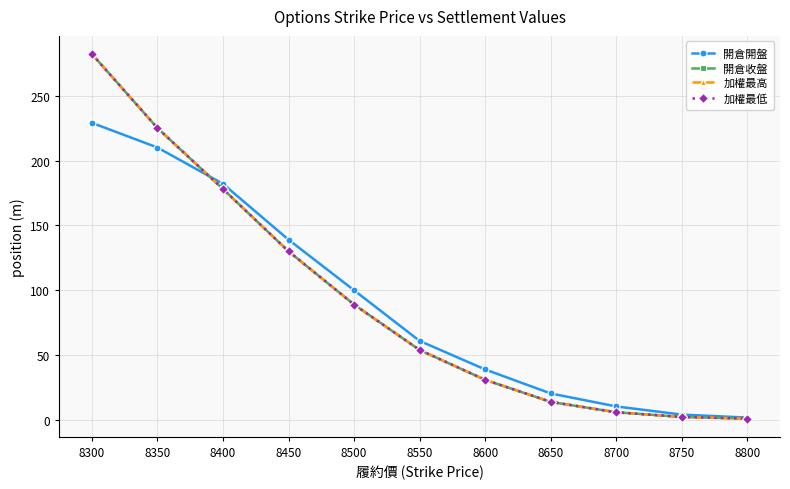

What is the highest value of the 開倉開盤 series?

229.0